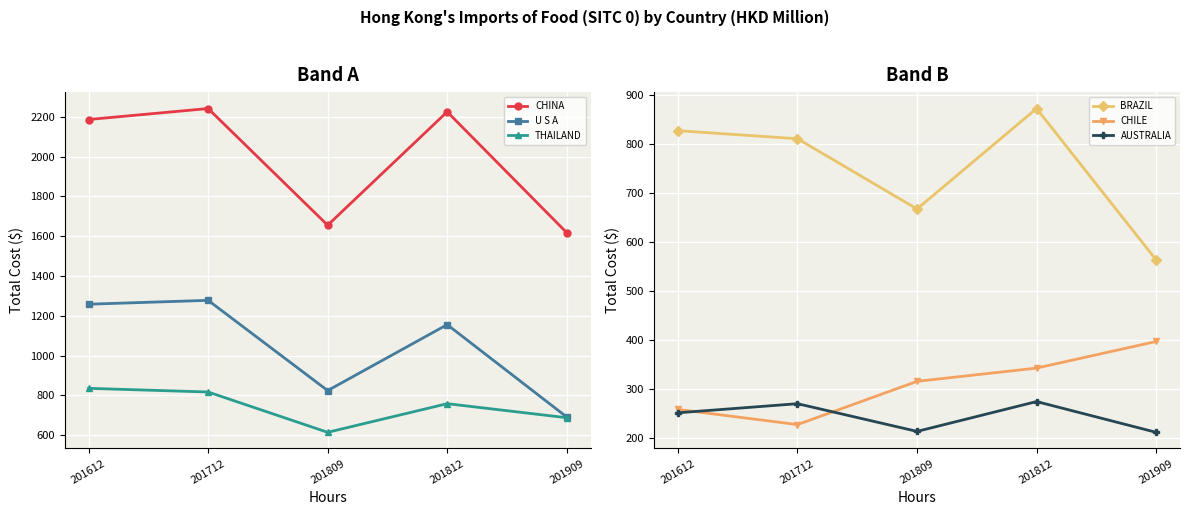

What is the average value of the U S A series?

1041.5